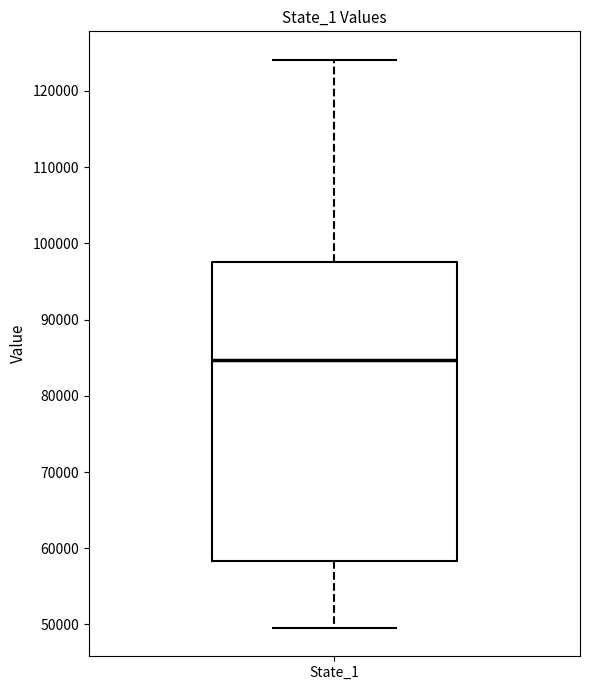

Where is the lower edge of the box for State_1 on the y-axis? The values are not printed on the chart, so give them approximately, as read against the axis.

58000